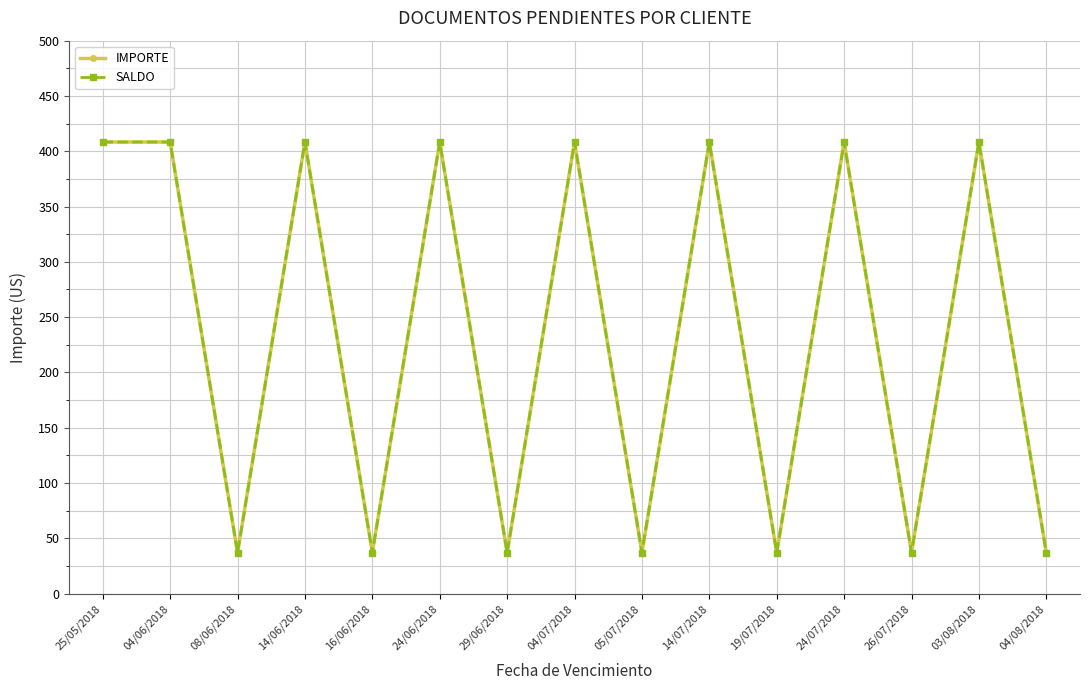

What are all the series names shown in the legend?

IMPORTE, SALDO